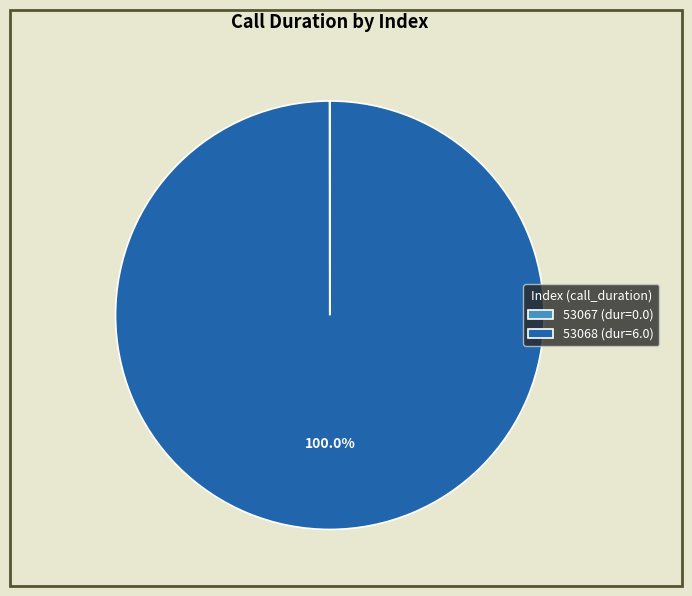

To the nearest percent, what is the average slice percentage?

50%